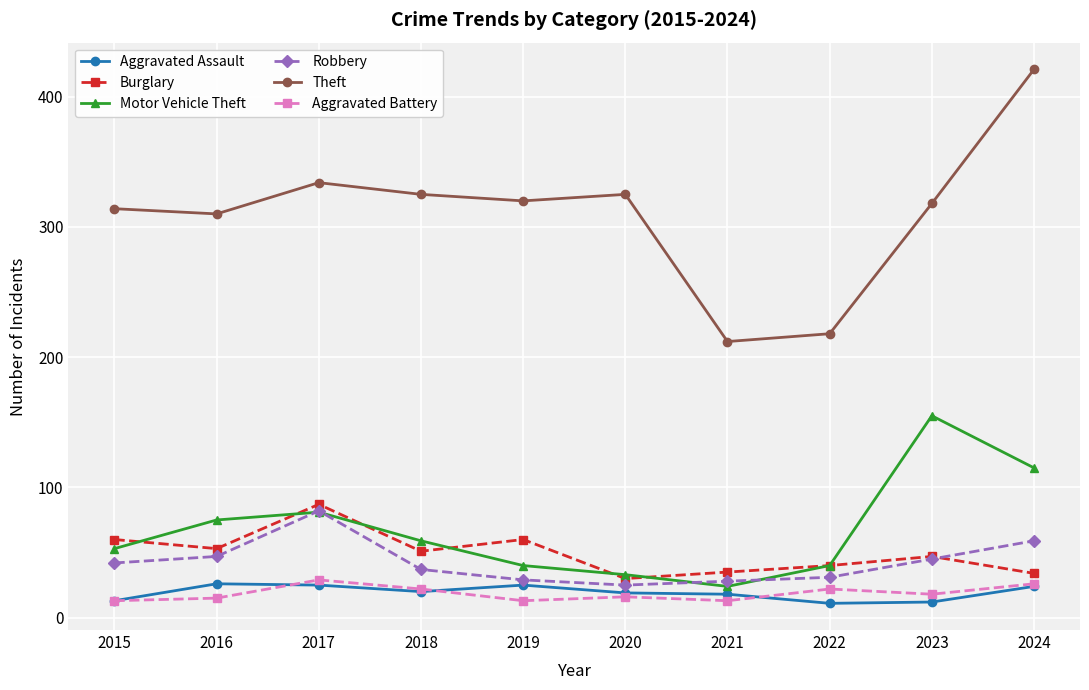

What is the sum of all Theft values?

3097